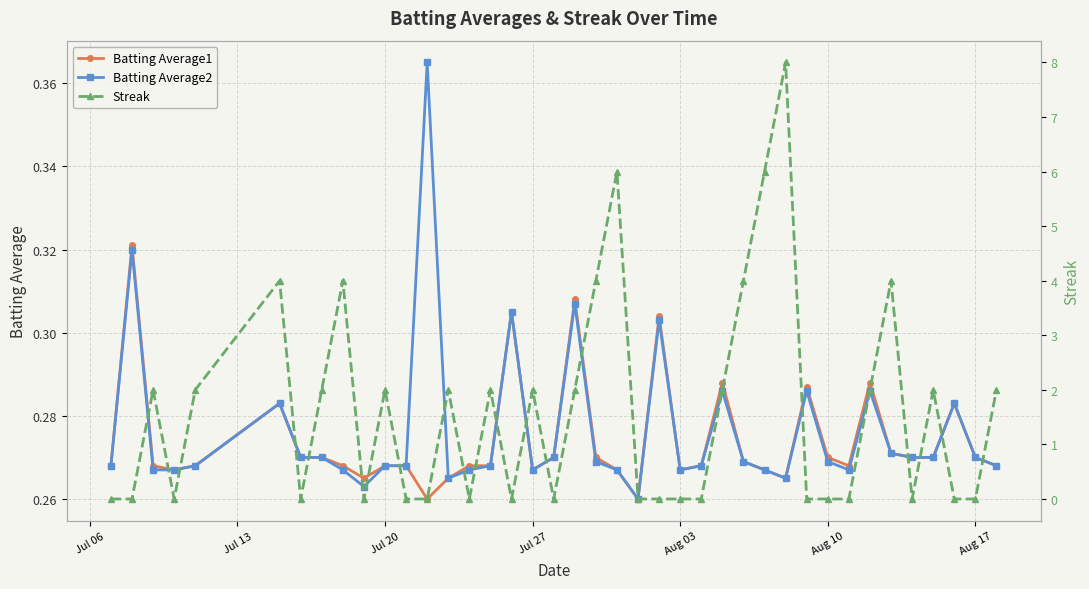

In Batting Average2, how many points are lower than both neighbors (excluding endpoints)?

7